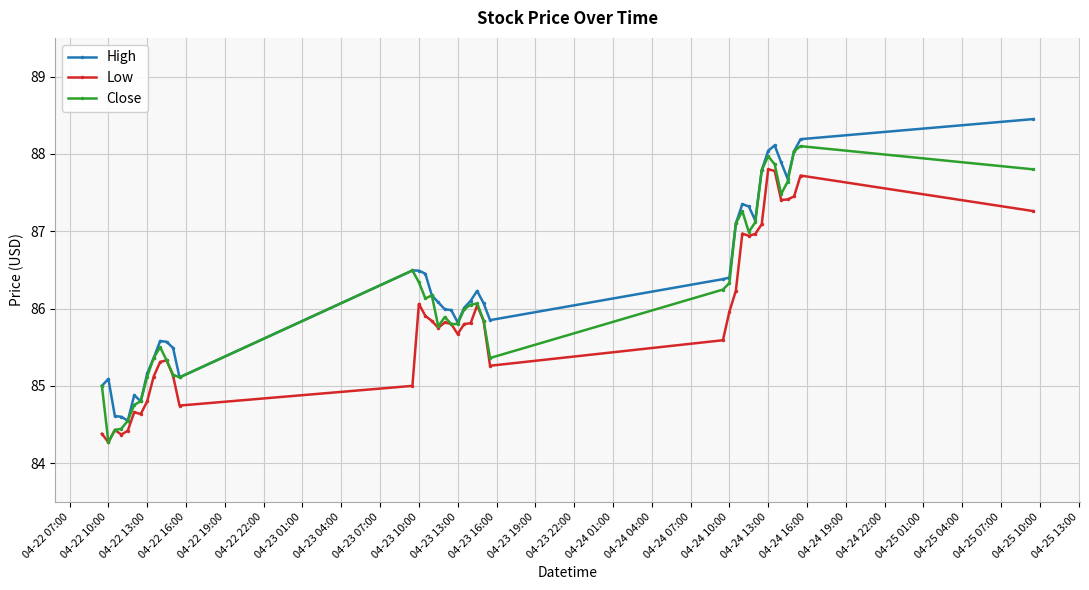

What is the lowest value of the Low series?

84.3